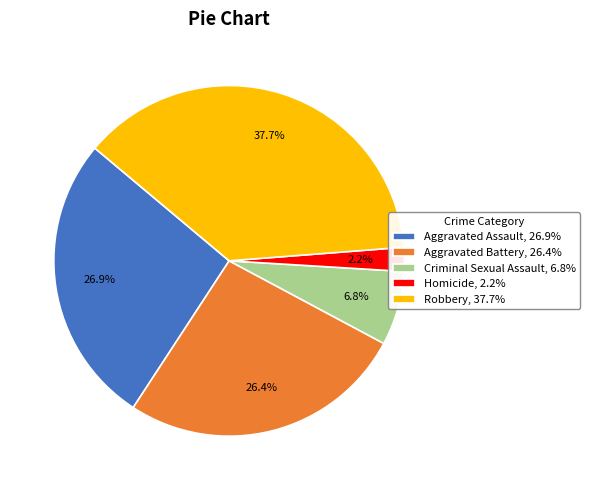

How many segments does this pie chart have?

5